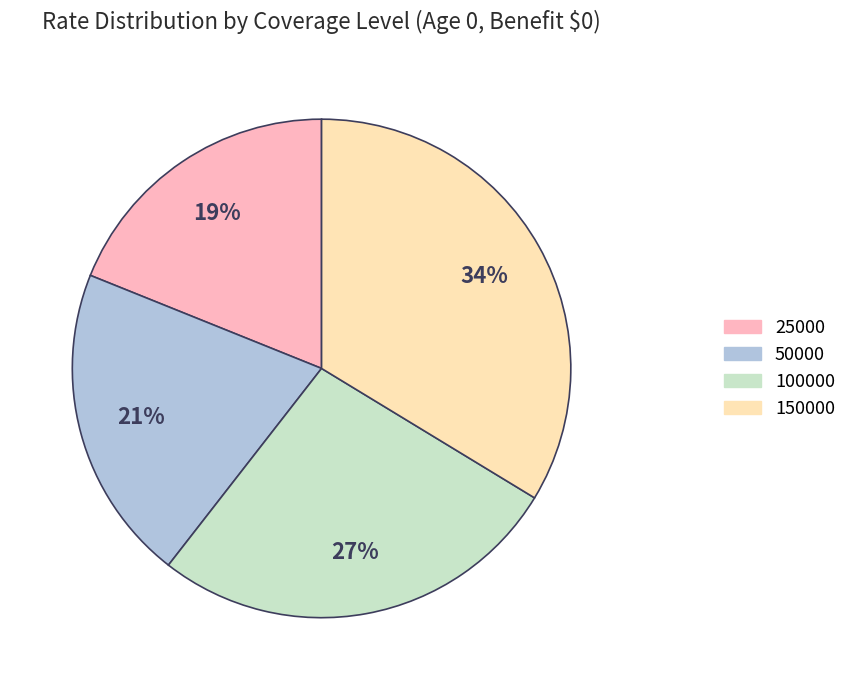

Is there a majority slice in this chart?

No